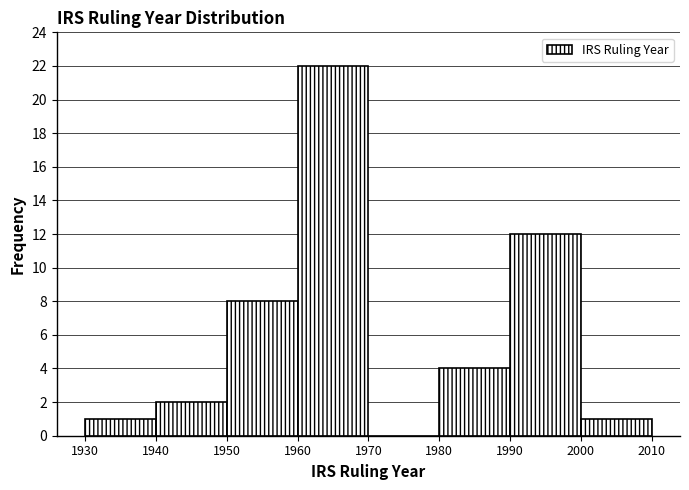

Which range on the x-axis has the tallest bar?

1960 to 1970